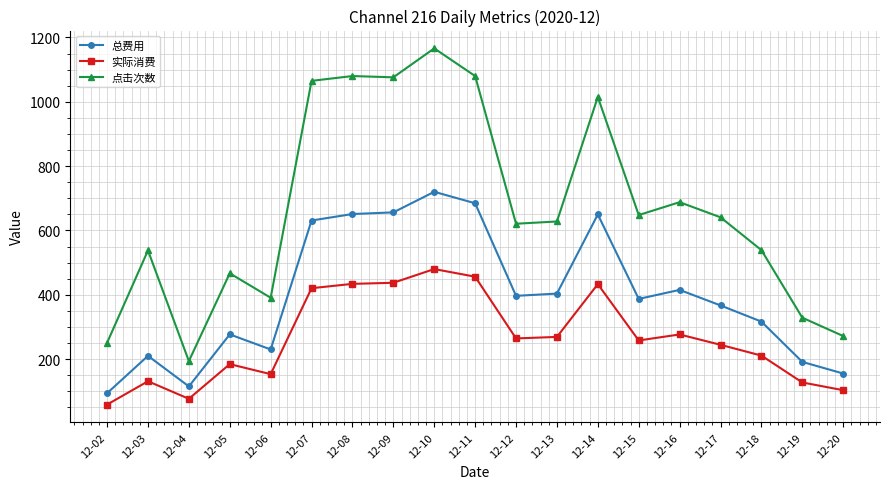

What is the value of the 实际消费 point at the 11th from the left?

264.6